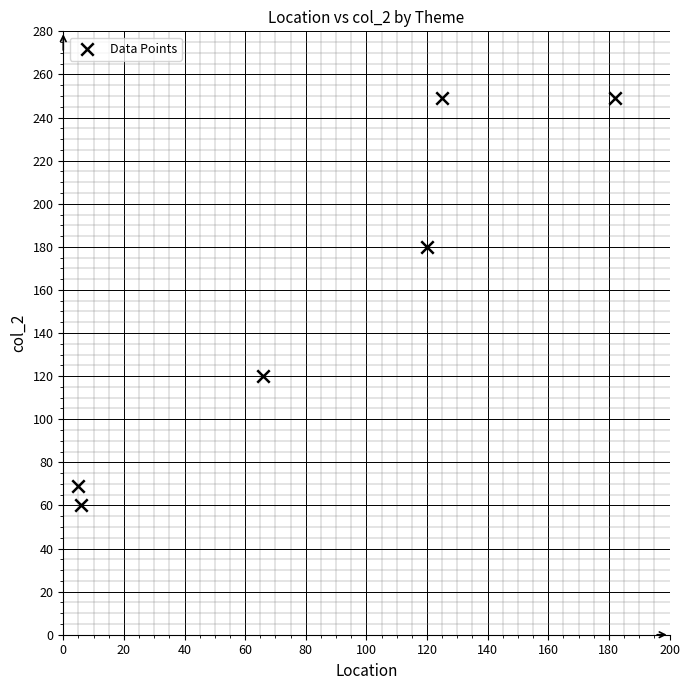

What Y value in the scatter plot is closest to 154?

180